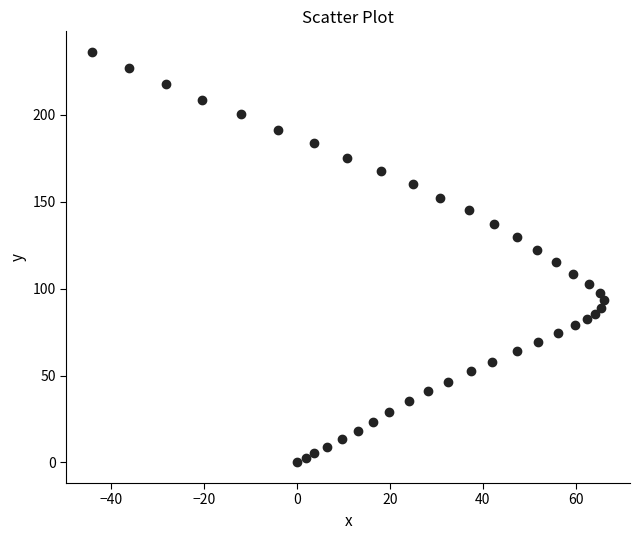

What is the range of Y values (max minus min)?

236.2